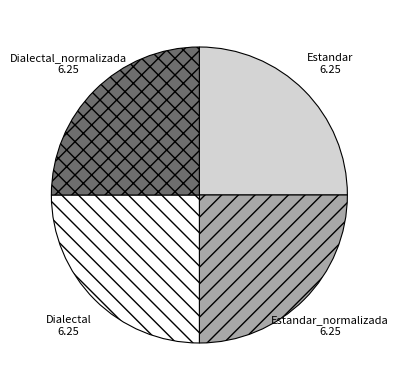

Is there a majority slice in this chart?

No